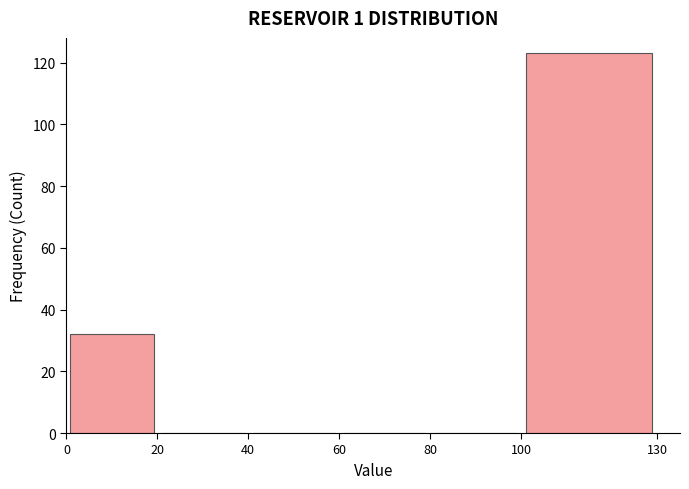

Reading left to right, transcribe this chart: for each bar, give the range it covers on the x-axis and its height. The values are not printed on the chart, so give them approximately, as read against the axis.

0 to 20: 32
20 to 40: 0
40 to 60: 0
60 to 80: 0
80 to 100: 0
100 to 130: 124